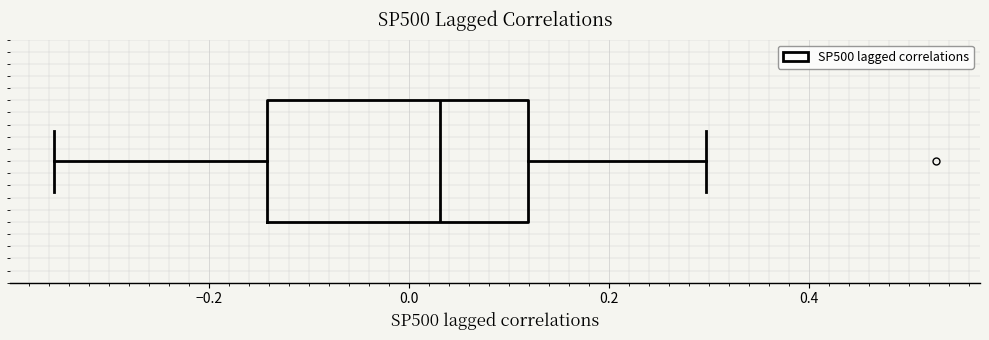

Read this box plot against the x-axis: the position of the median line, the range covered by the box, and the ends of both whiskers. The values are not printed on the chart, so give them approximately, as read against the axis.

median 0.04, box -0.14 to 0.12, whiskers -0.36 to 0.30